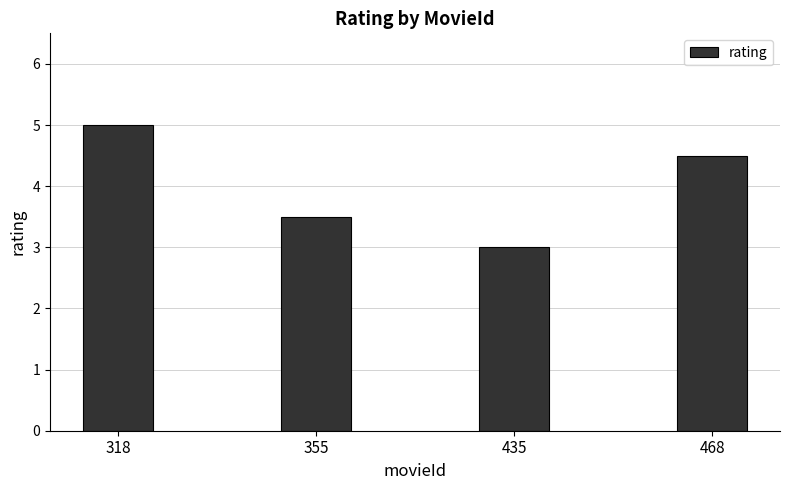

What is the greatest value displayed?

5.0